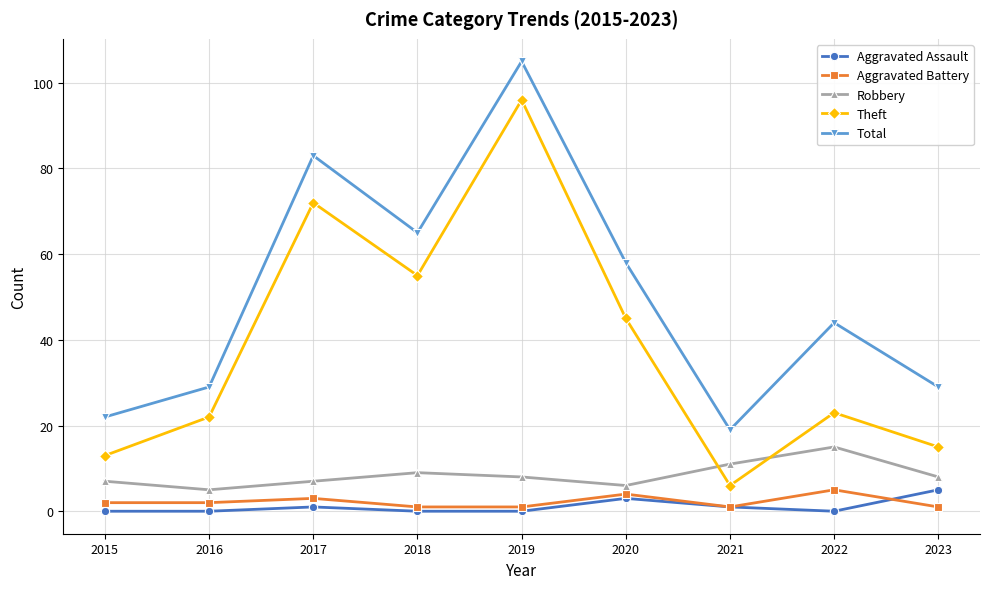

What is the maximum value for Aggravated Assault?

5